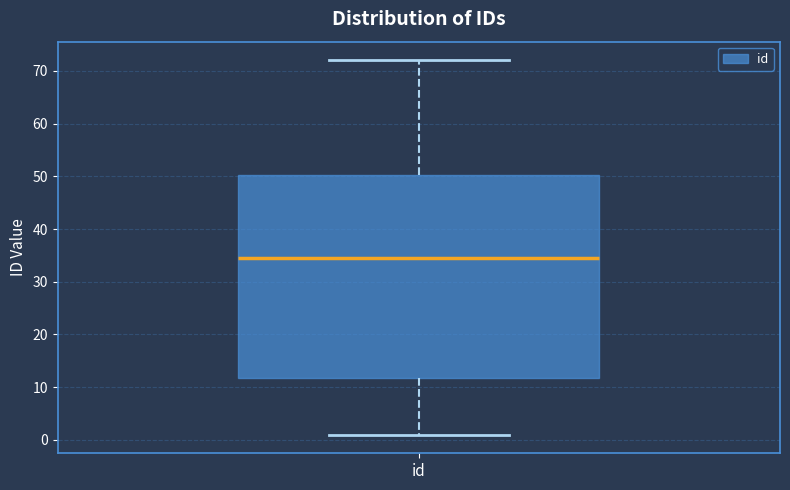

Transcribe this box plot: give where the median line is, the range the box spans, and where the two whiskers end, as read against the y-axis. The values are not printed on the chart, so give them approximately, as read against the axis.

median 35, box 12 to 50, whiskers 1 to 72